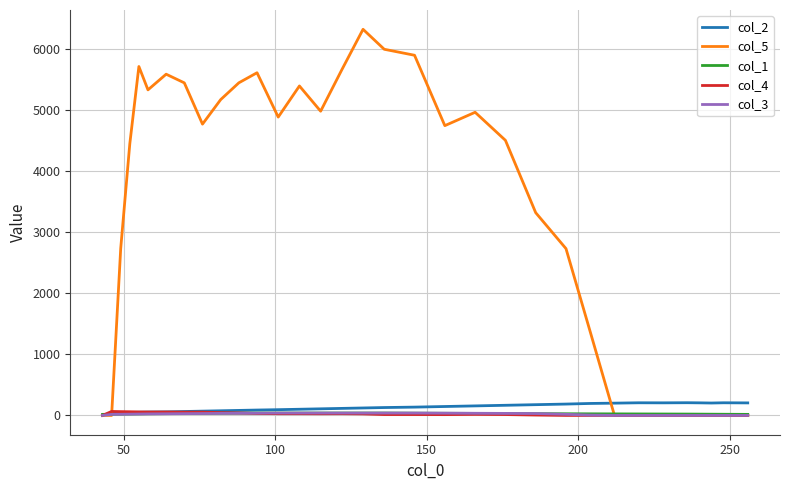

Which series has the largest range (max minus min)?

col_5